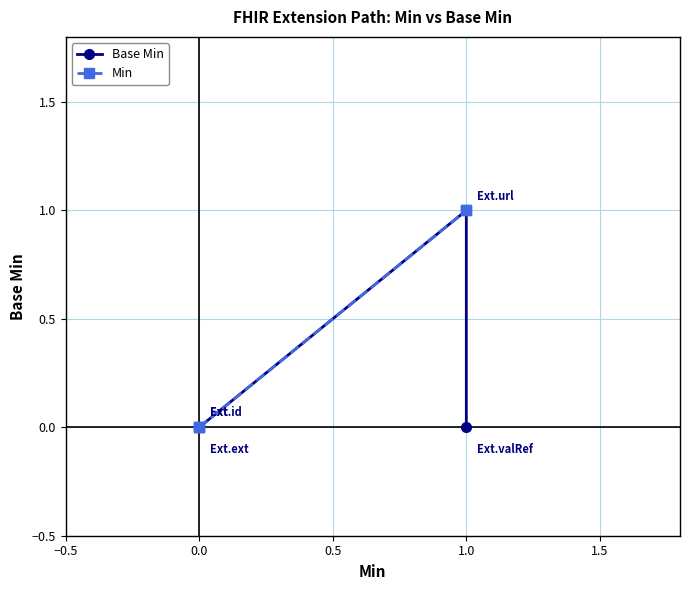

List the series in order of their overall mean, highest first.

Min, Base Min